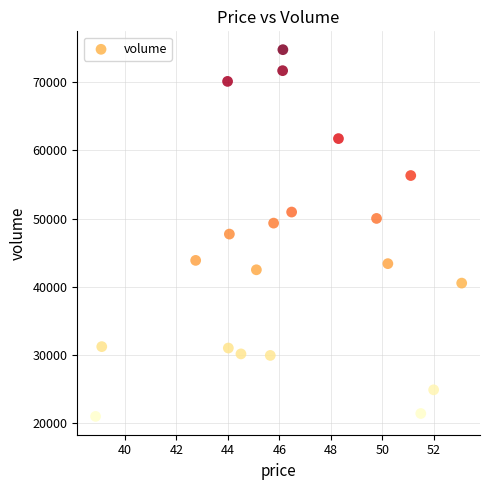

What is the range of Y values (max minus min)?

53777